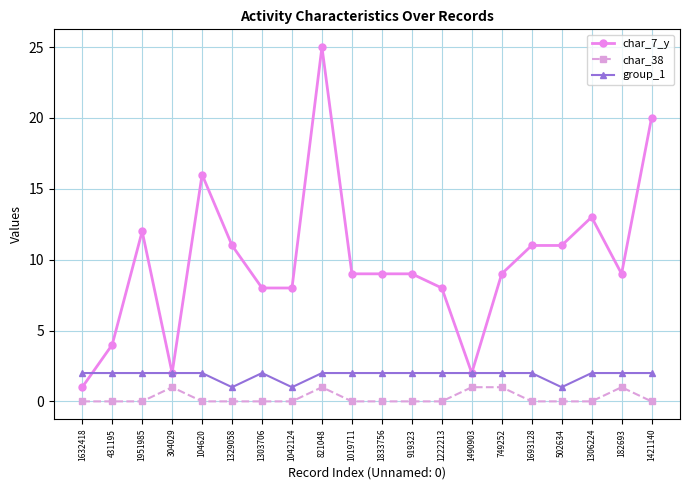

How many data points does each series have?

20